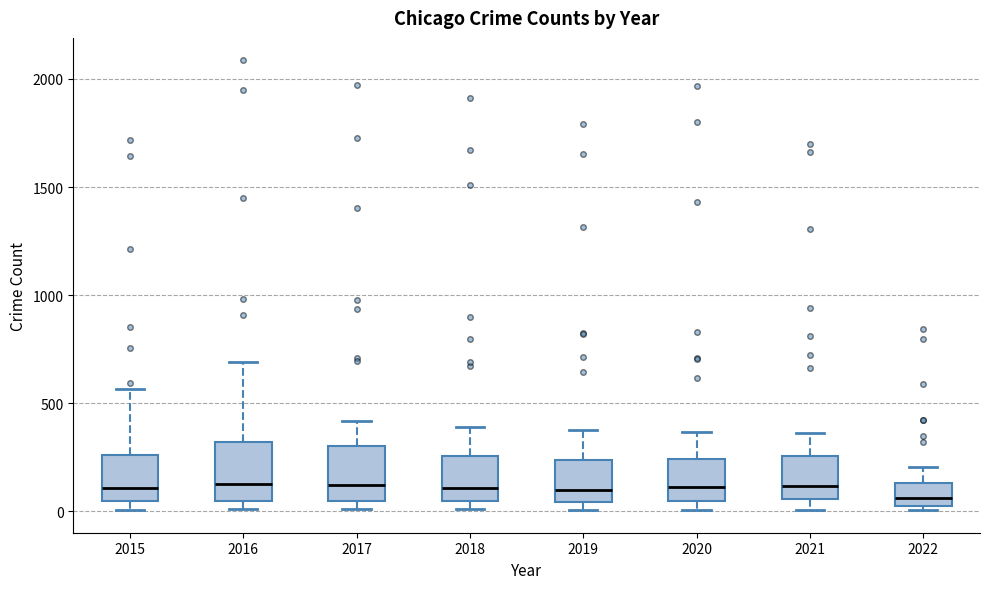

Where does the upper whisker of the box at x = 2017 end on the y-axis? The values are not printed on the chart, so give them approximately, as read against the axis.

400